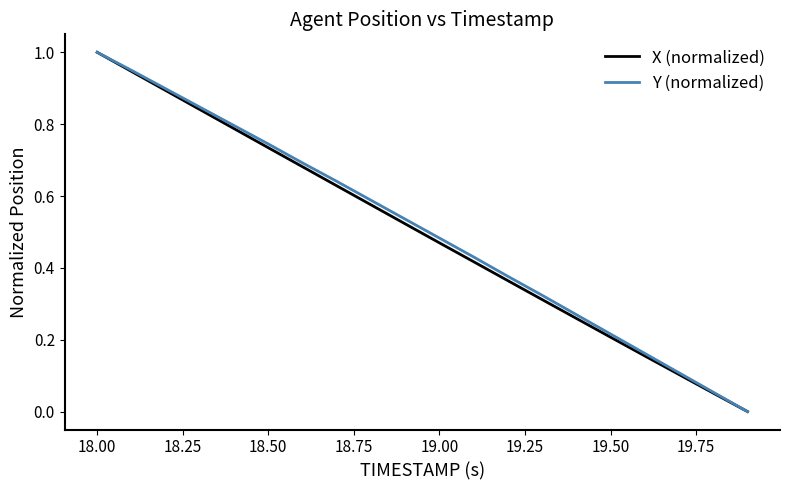

What is the maximum value shown in the chart?

1.0